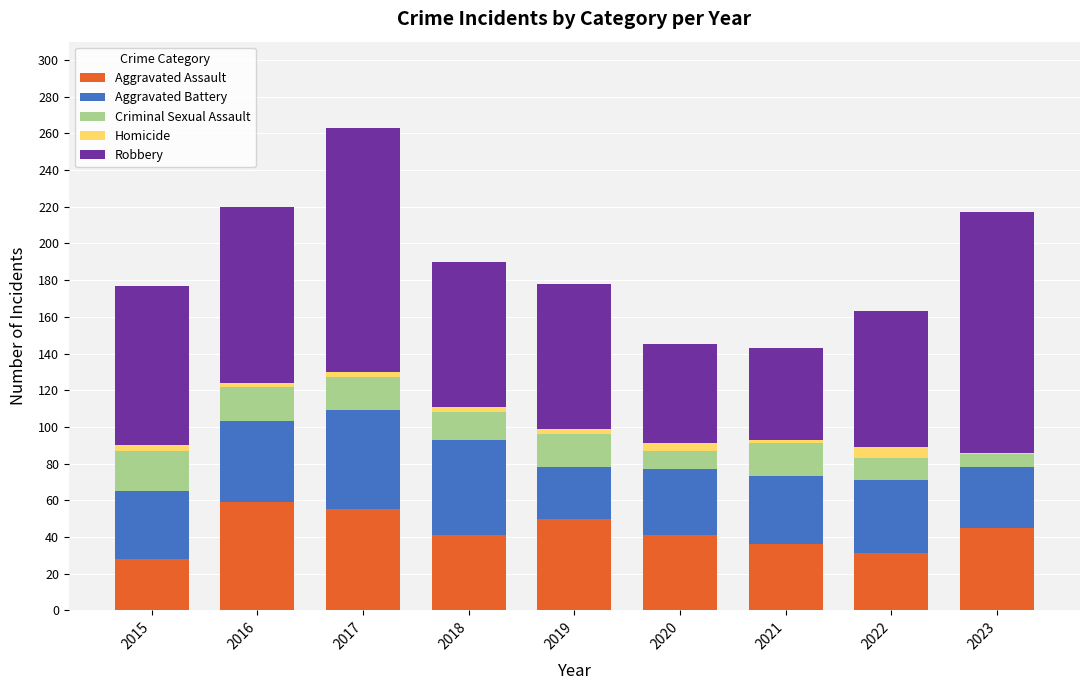

The value of Aggravated Assault at 2021 is 36. True or false?

True